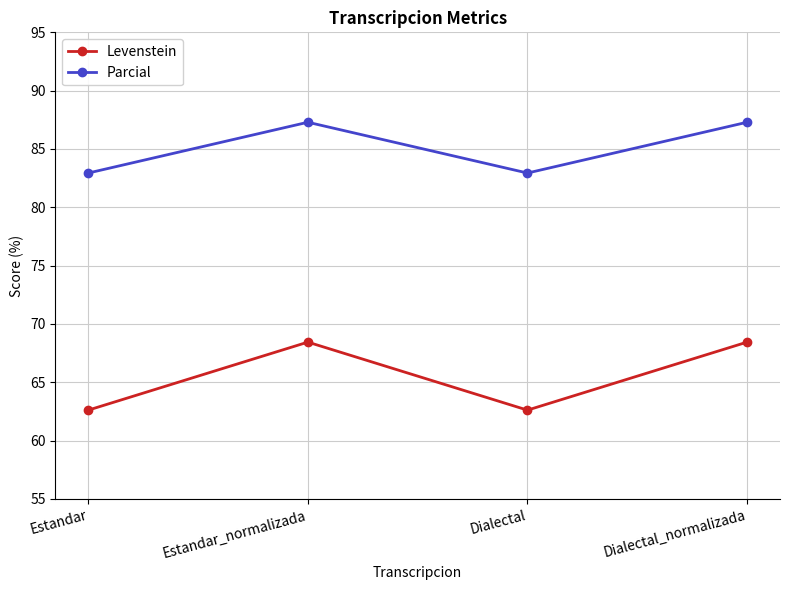

Reading left to right, transcribe all the data shown in this chart.

Levenstein: 62.6	68.4	62.6	68.4
Parcial: 82.9	87.3	82.9	87.3